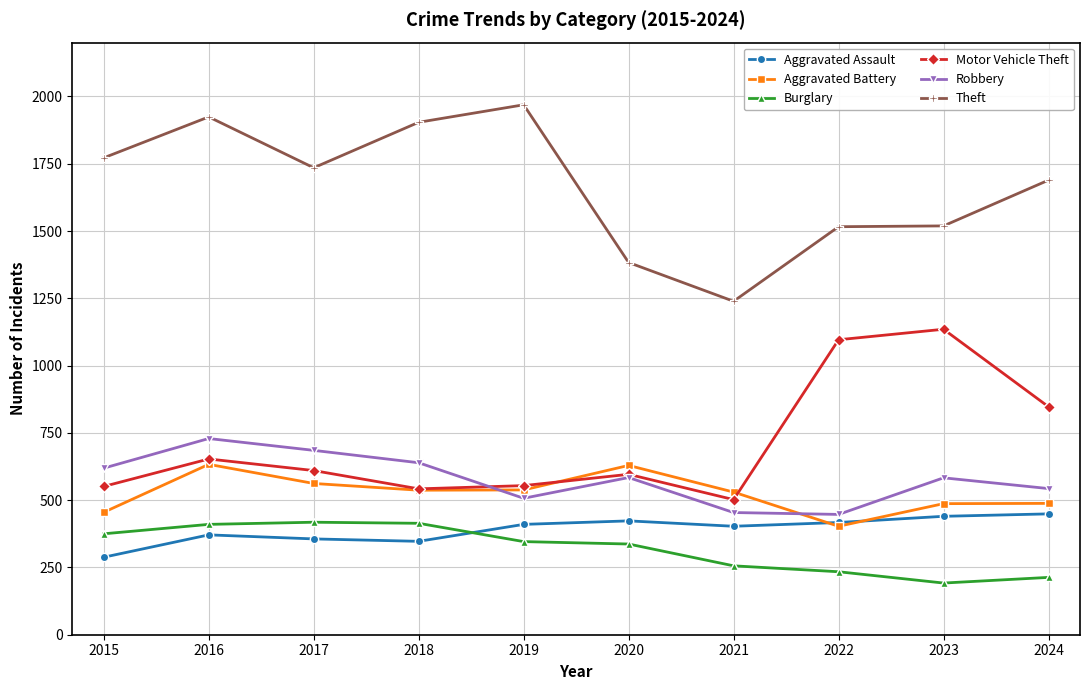

What are all the series names shown in the legend?

Aggravated Assault, Aggravated Battery, Burglary, Motor Vehicle Theft, Robbery, Theft